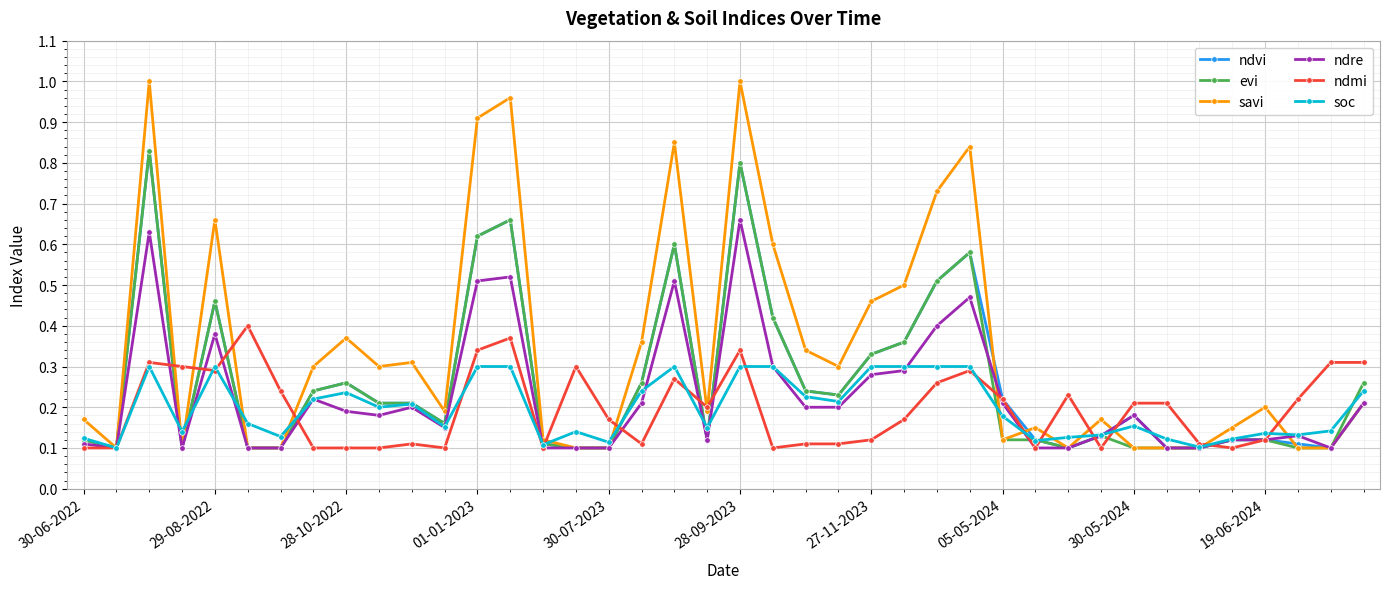

Which series has the largest range (max minus min)?

savi